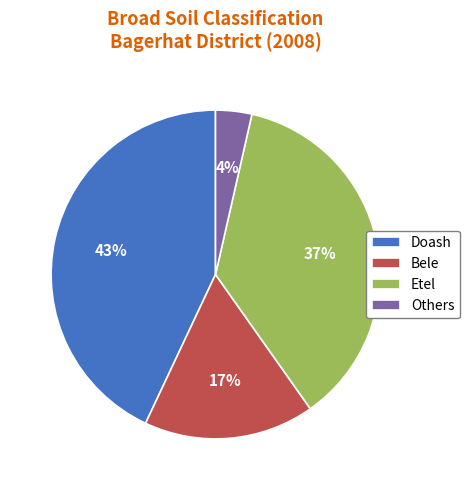

Count the number of slices in the pie.

4